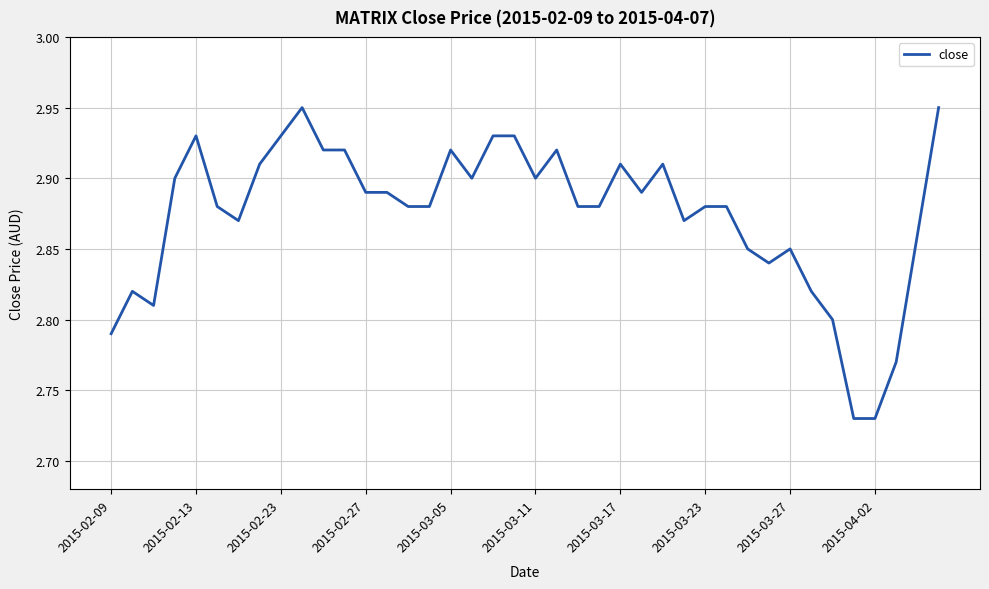

True or false: the data has more than 0 interior local peaks.

True